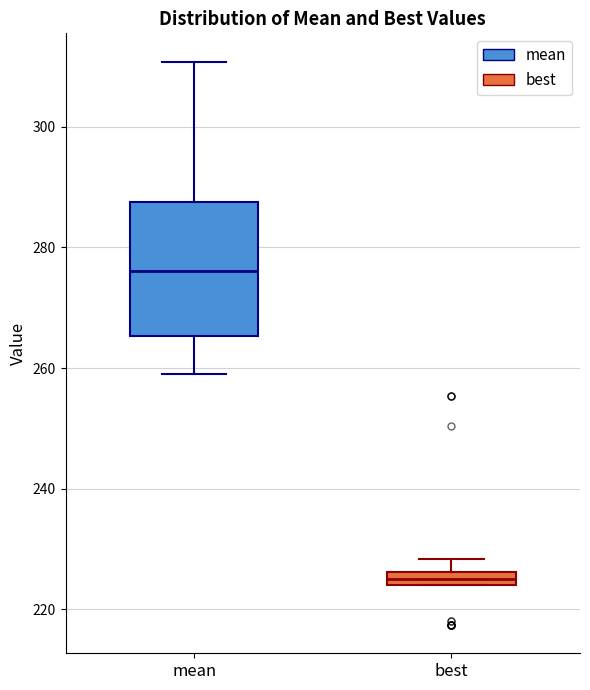

Which box has the highest median line?

mean